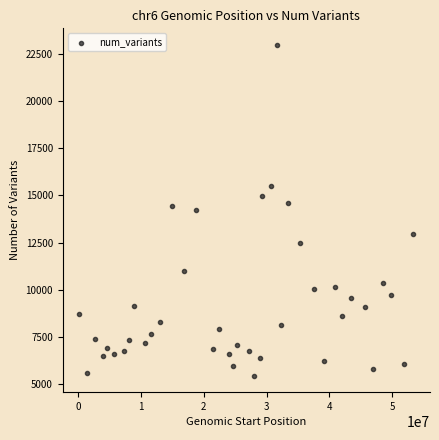

What is the range of X values (max minus min)?

53115222.1